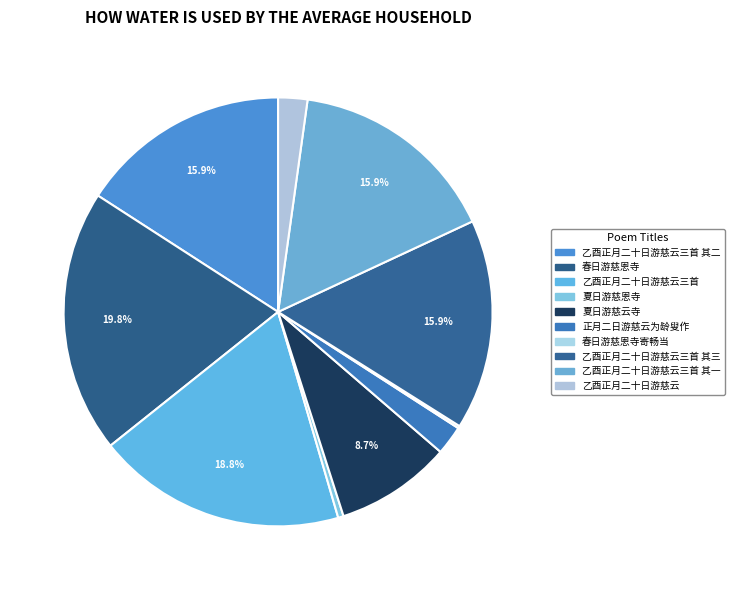

Is there a majority slice in this chart?

No